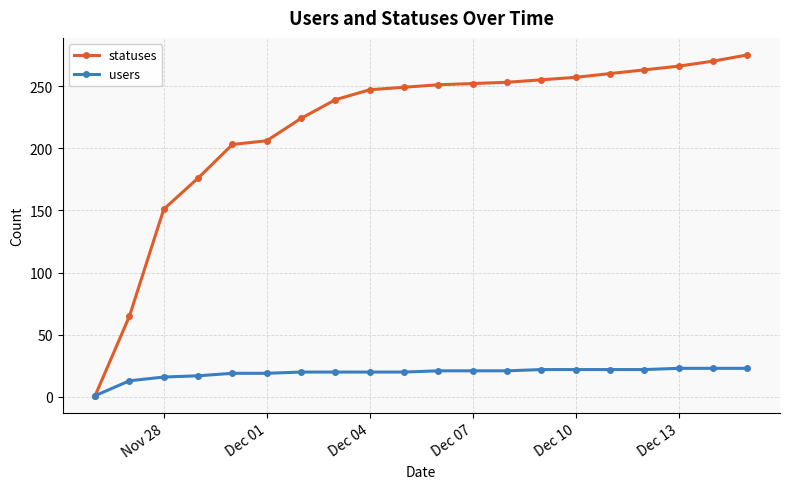

List the series in order of their overall mean, lowest first.

users, statuses